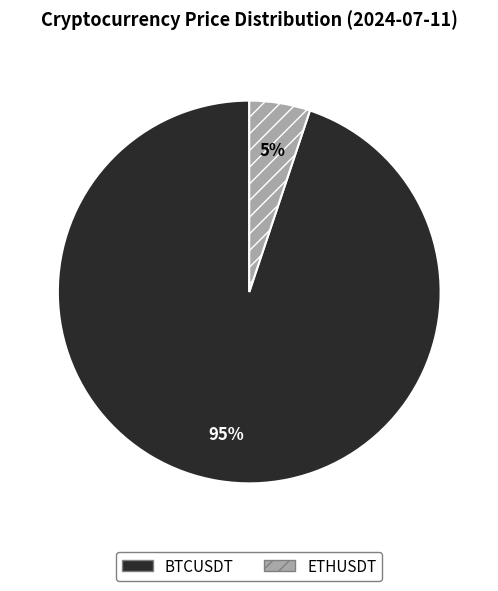

What percentage is the BTCUSDT slice, to the nearest percent?

95%